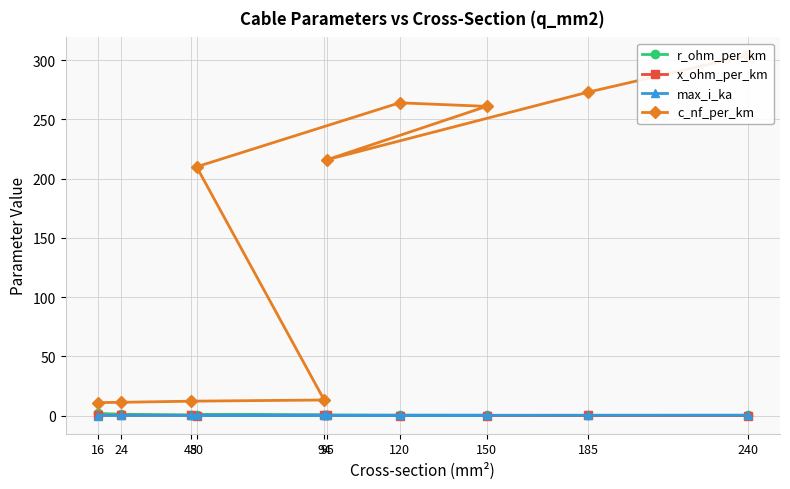

How many lines are shown in the chart?

4